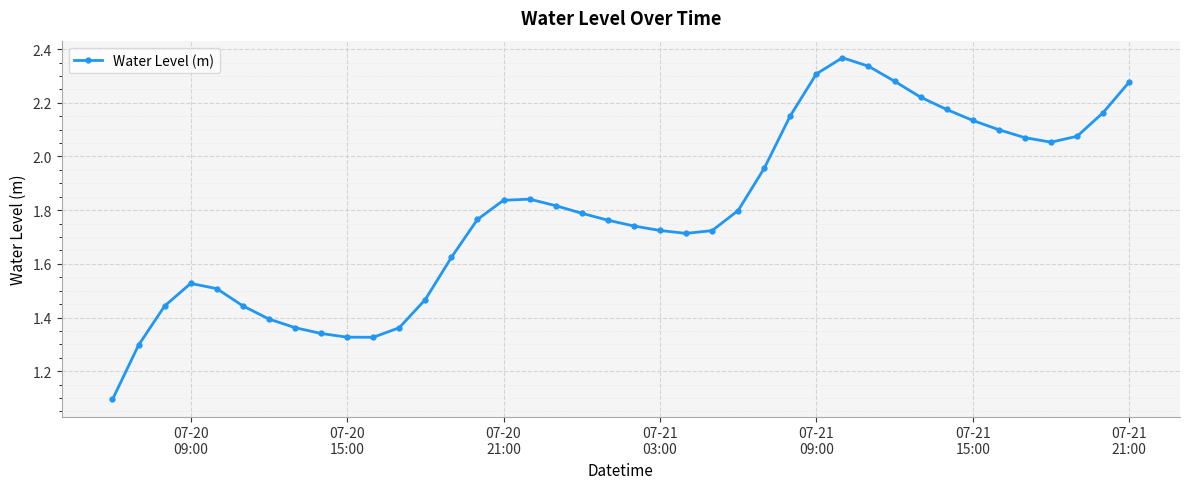

What is the difference between the second highest and second lowest values?

1.0